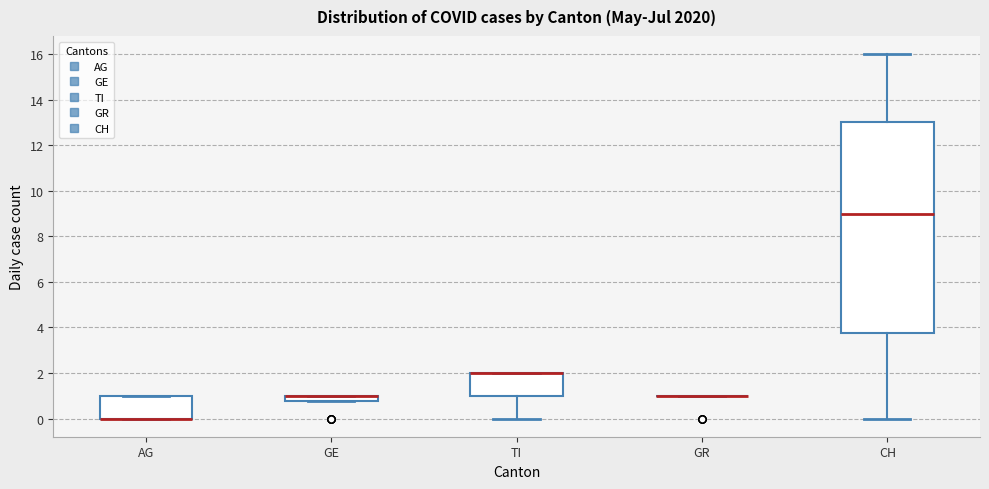

Where is the lower edge of the box for AG on the y-axis? The values are not printed on the chart, so give them approximately, as read against the axis.

0.0